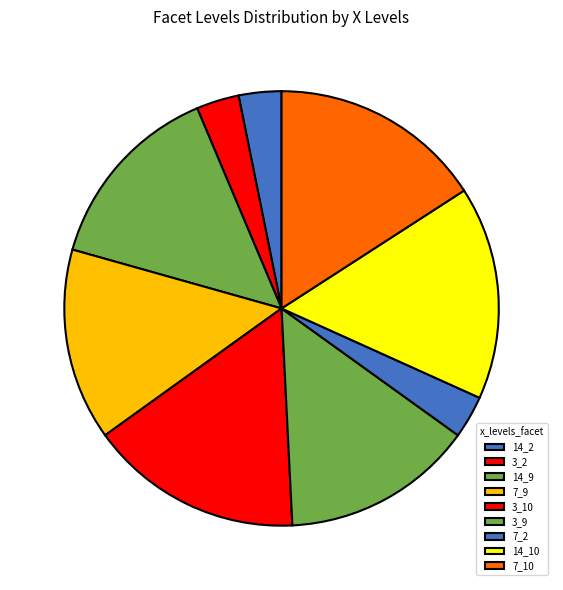

Count the number of slices in the pie.

9